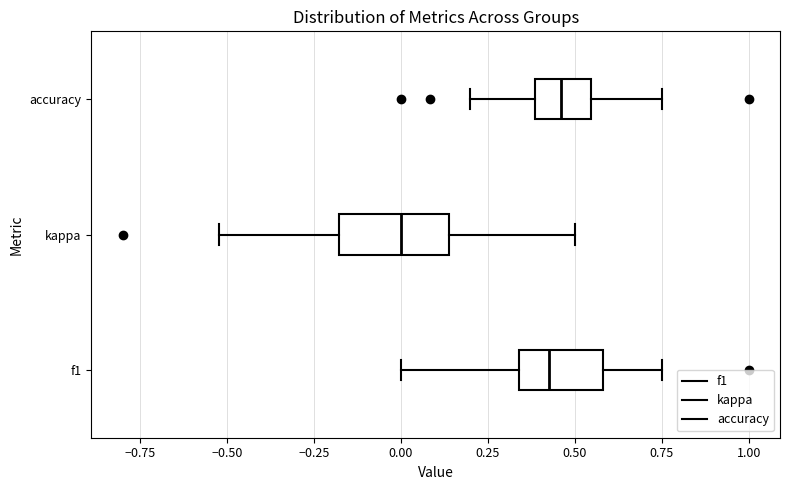

Comparing the boxes themselves (not the whiskers), which one is the widest?

kappa